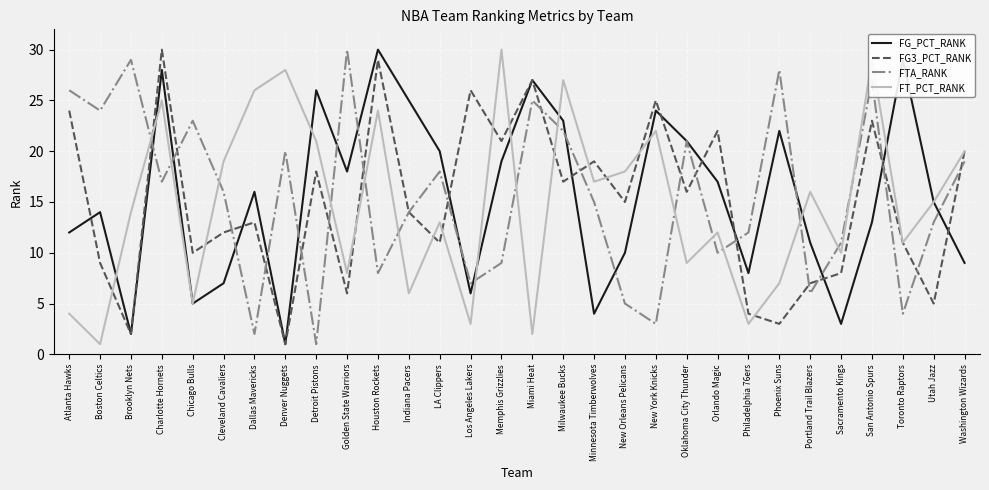

What position from the left is Indiana Pacers?

12